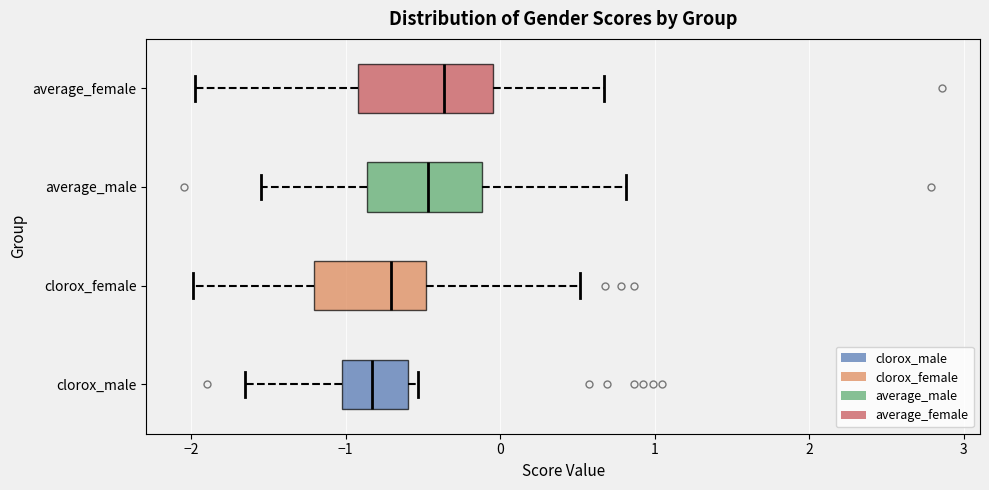

Reading bottom to top, read every box against the x-axis: the position of its median line, the range the box covers, and the ends of its whiskers. The values are not printed on the chart, so give them approximately, as read against the axis.

clorox_male: median -0.8, box -1.0 to -0.6, whiskers -1.6 to -0.5
clorox_female: median -0.7, box -1.2 to -0.5, whiskers -2.0 to 0.5
average_male: median -0.5, box -0.9 to -0.1, whiskers -1.5 to 0.8
average_female: median -0.4, box -0.9 to 0.0, whiskers -2.0 to 0.7